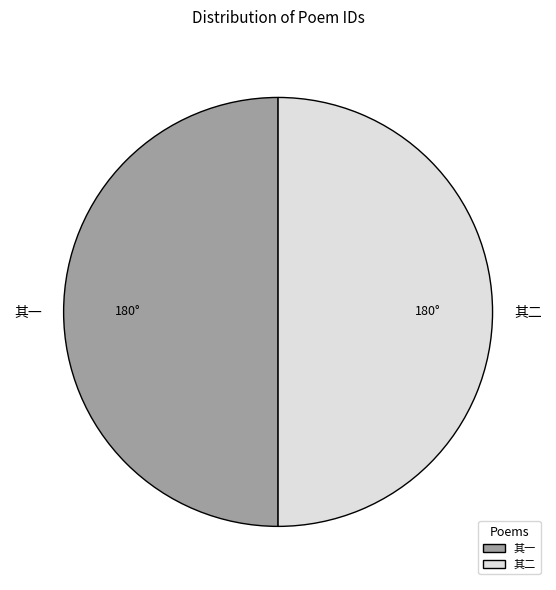

Is it true that 其一 is 50% of the pie?

True